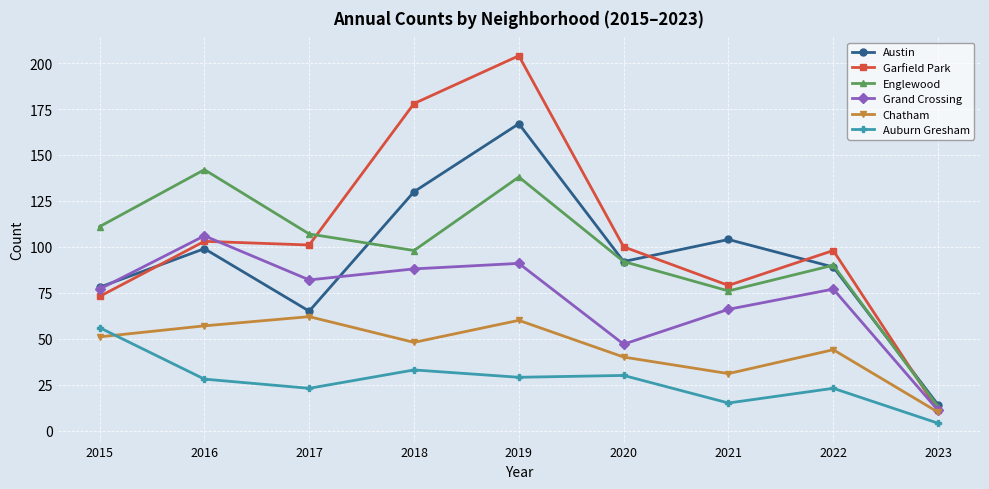

What is the difference between the maximum and minimum values in the Grand Crossing series?

95